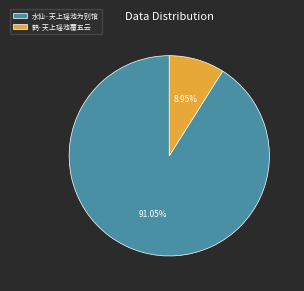

What percentage do 鹤·天上瑶池覆五云 and 水仙·天上瑶池为别馆 together represent?

100.0%